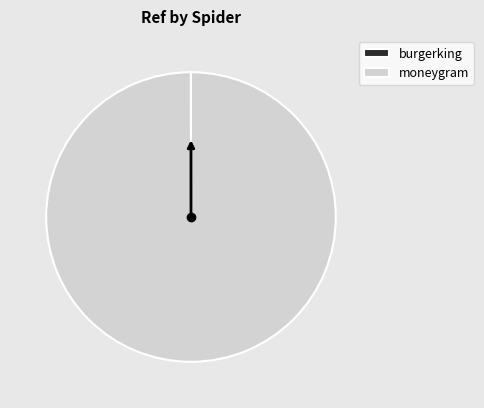

Which slice is the largest?

moneygram